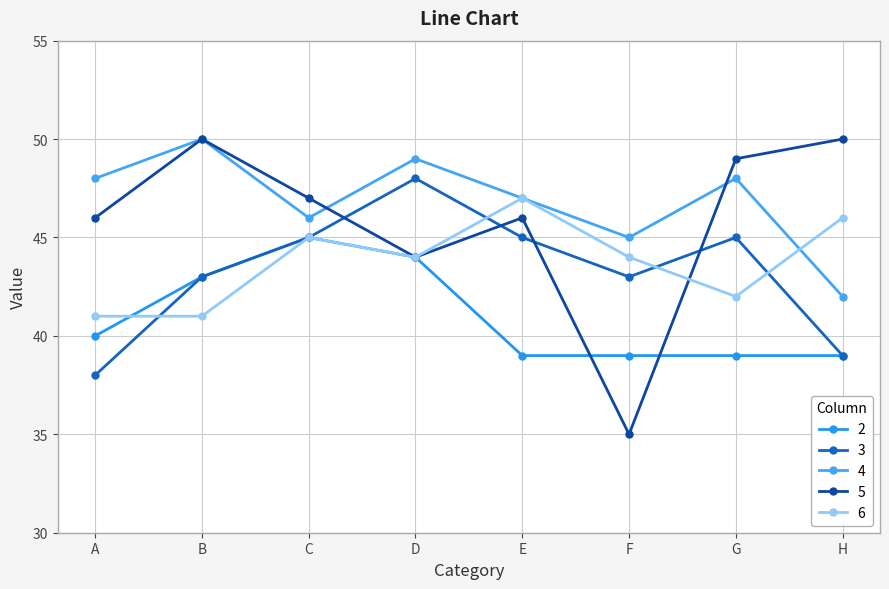

True or false: 3 and 6 intersect in this chart.

True